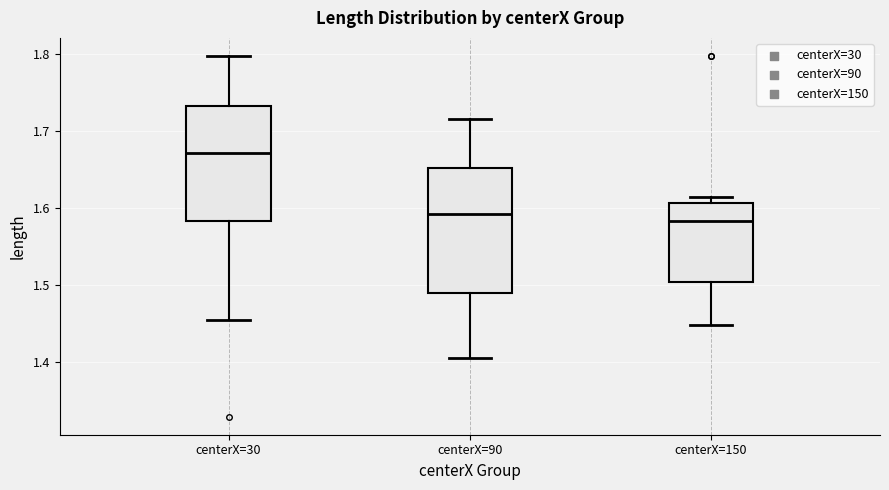

Which box has the highest median line?

centerX=30